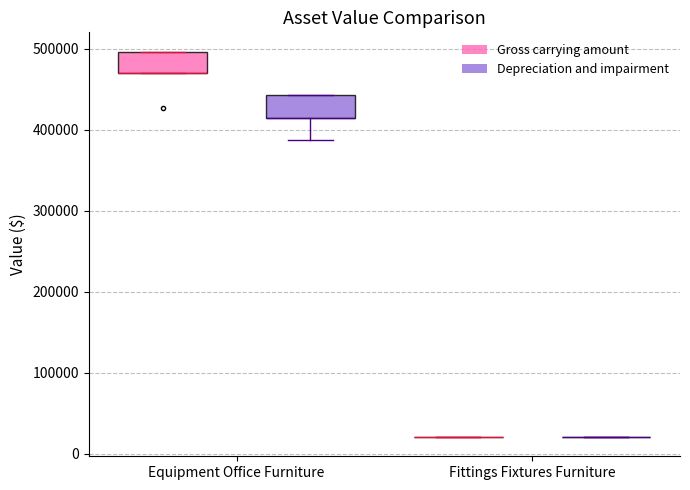

Reading left to right, read every box against the y-axis: the position of its median line, the range the box covers, and the ends of its whiskers. The values are not printed on the chart, so give them approximately, as read against the axis.

Equipment Office Furniture (Gross carrying amount): median 470000 (drawn on the box's lower edge), box 470000 to 500000, whiskers 470000 to 500000
Equipment Office Furniture (Depreciation and impairment): median 410000 (drawn on the box's lower edge), box 410000 to 440000, whiskers 390000 to 440000
Fittings Fixtures Furniture (Gross carrying amount): box collapsed to a line at 20000, whiskers 20000 to 20000
Fittings Fixtures Furniture (Depreciation and impairment): box collapsed to a line at 20000, whiskers 20000 to 20000